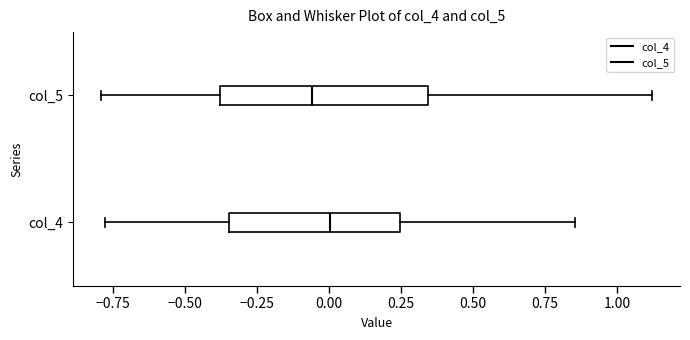

Comparing the boxes themselves (not the whiskers), which one is the widest?

col_5